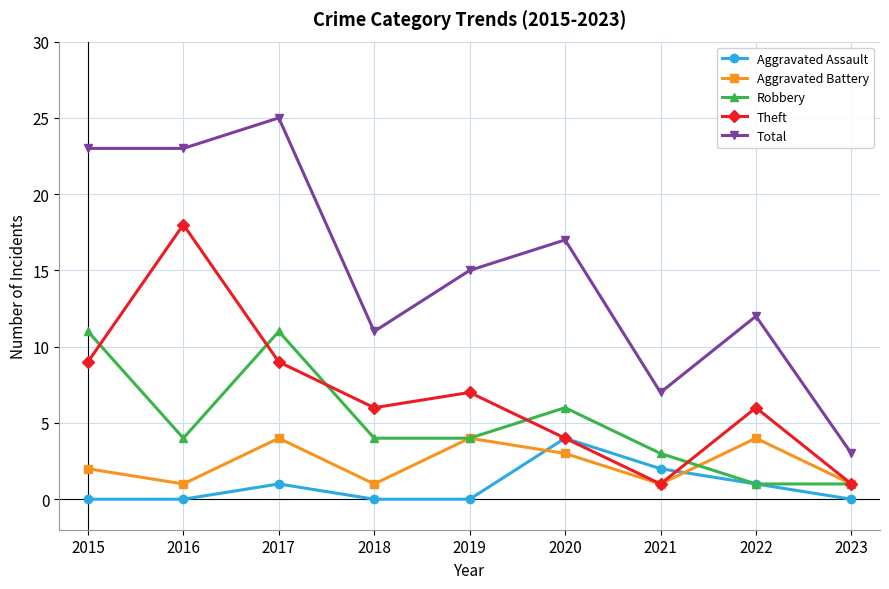

How many lines are shown in the chart?

5